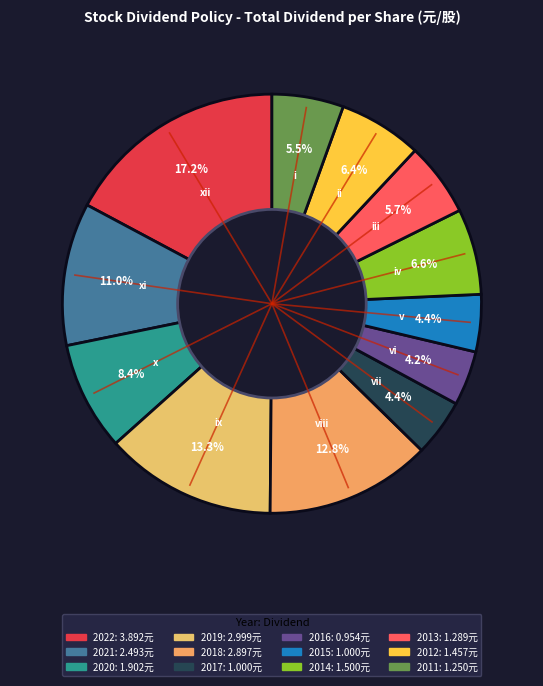

What is the smallest slice in the pie chart?

2016